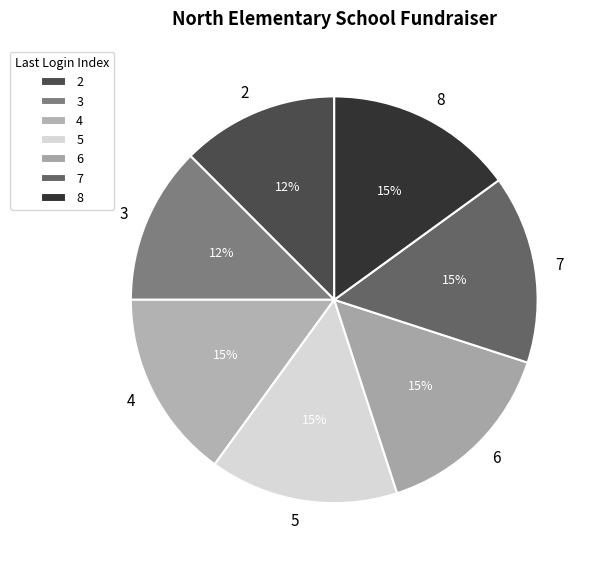

Count the number of slices in the pie.

7